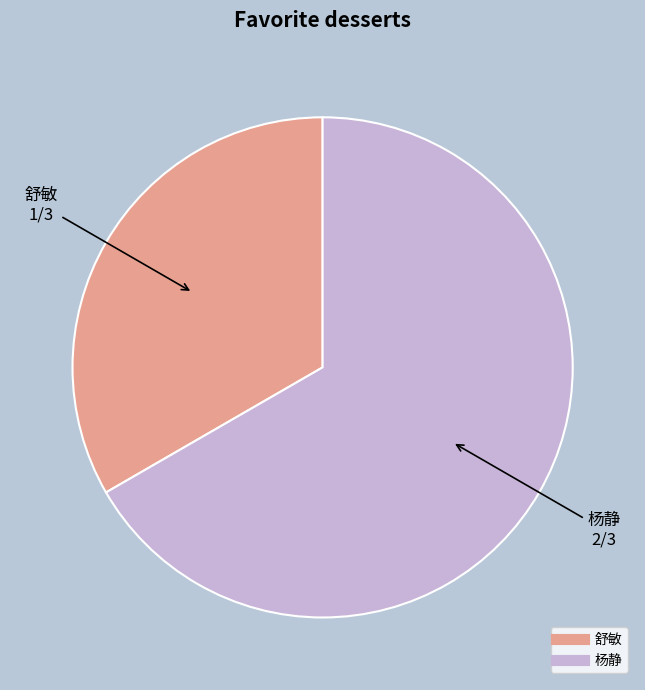

Do 舒敏 and 杨静 together represent more than half of the pie?

Yes